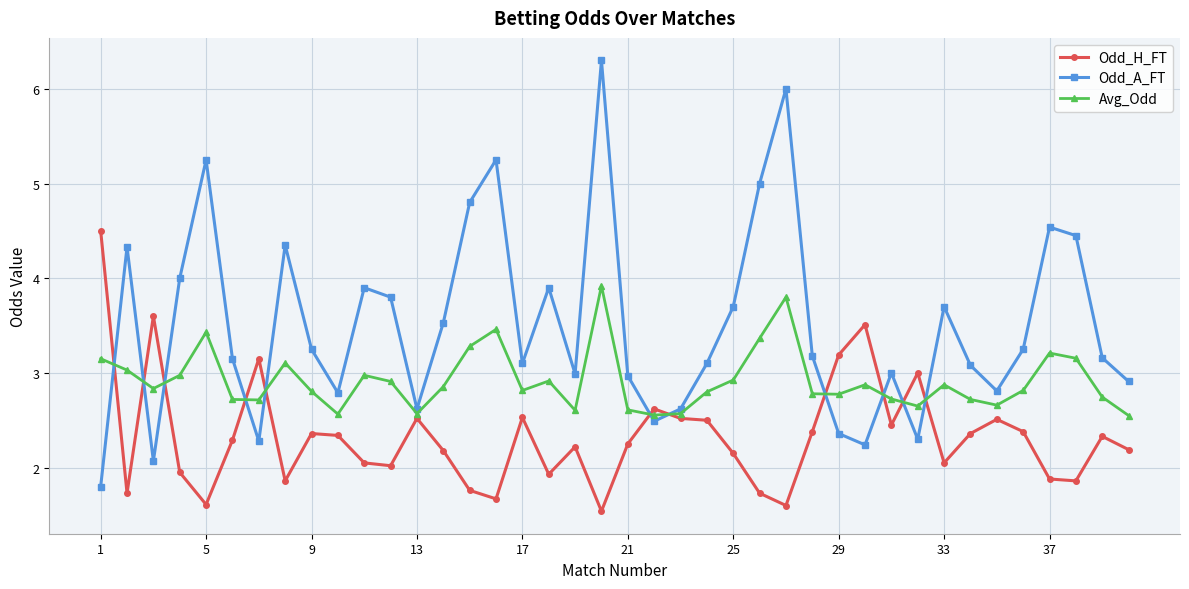

What are all the series names shown in the legend?

Odd_H_FT, Odd_A_FT, Avg_Odd